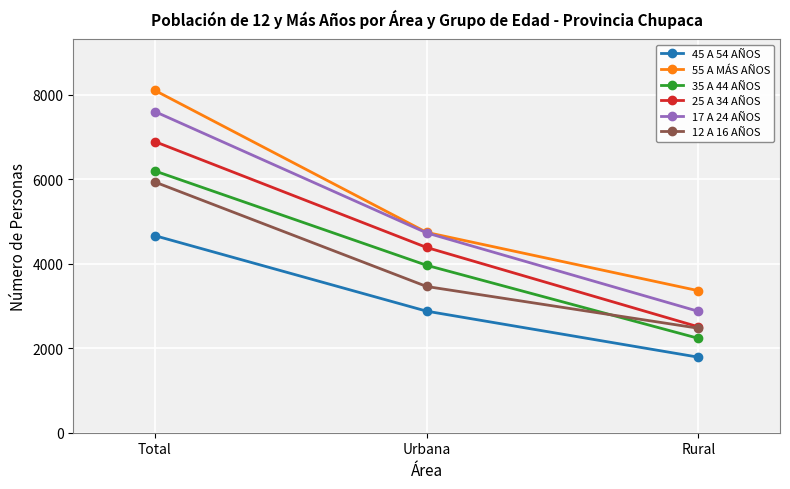

At which label is 45 A 54 AÑOS closest to 3227?

Urbana